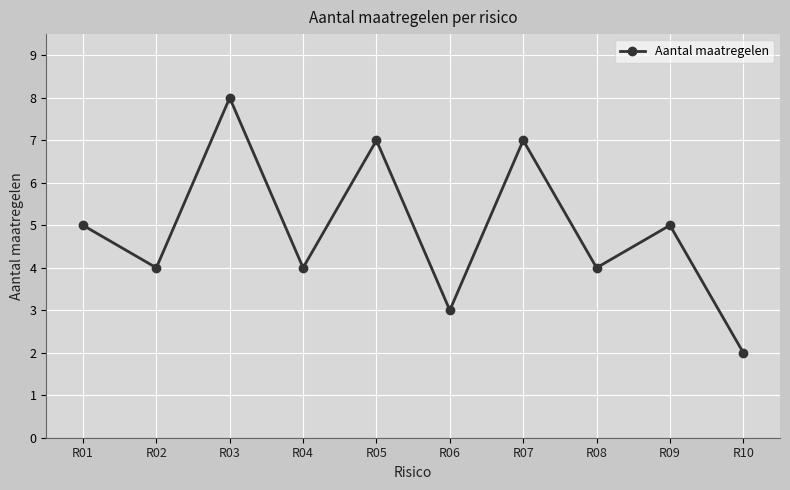

Which category has the highest value across all series?

R03